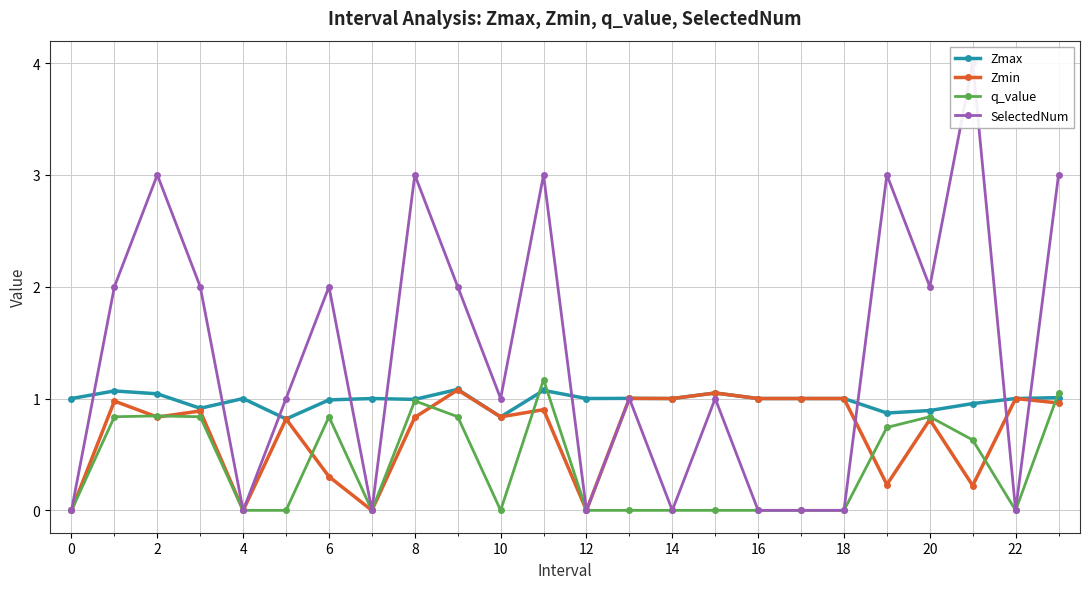

Is it true that q_value equals -0.0 at 10?

True